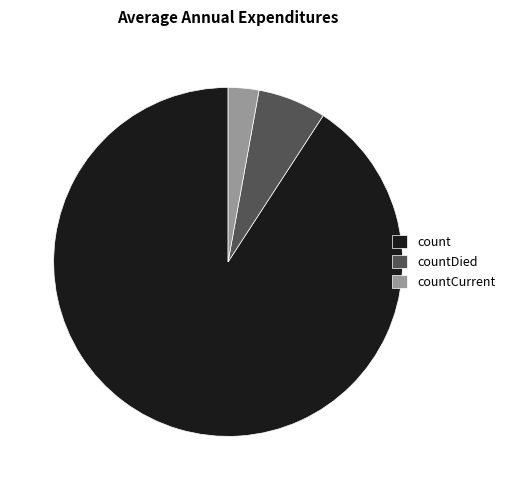

Which has a higher value, count or countCurrent?

count